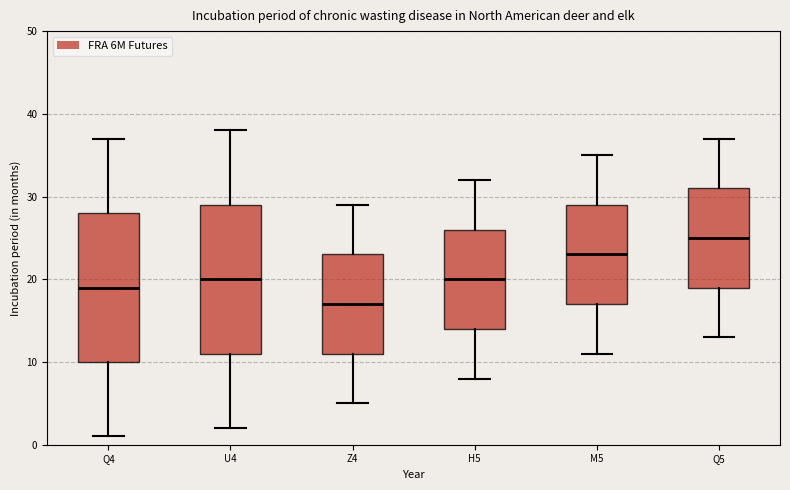

Reading left to right, read every box against the y-axis: the position of its median line, the range the box covers, and the ends of its whiskers. The values are not printed on the chart, so give them approximately, as read against the axis.

Q4: median 19, box 10 to 28, whiskers 1 to 37
U4: median 20, box 11 to 29, whiskers 2 to 38
Z4: median 17, box 11 to 23, whiskers 5 to 29
H5: median 20, box 14 to 26, whiskers 8 to 32
M5: median 23, box 17 to 29, whiskers 11 to 35
Q5: median 25, box 19 to 31, whiskers 13 to 37